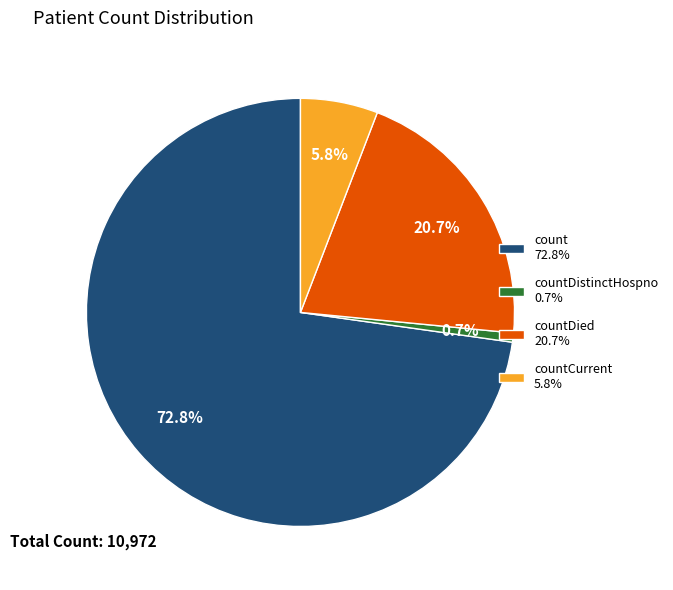

Does any single category account for the majority?

Yes